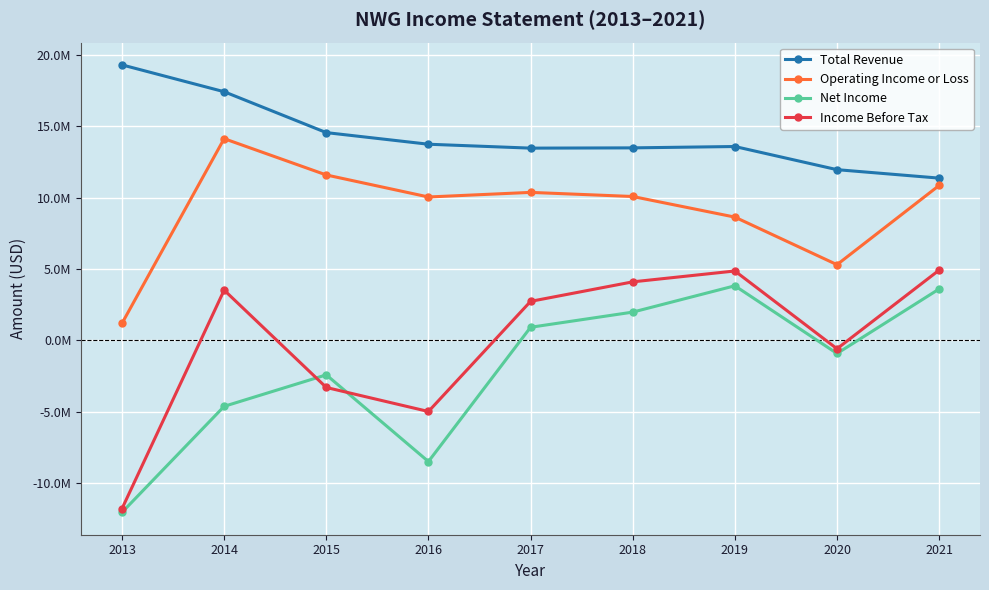

Which series has the largest range (max minus min)?

Income Before Tax